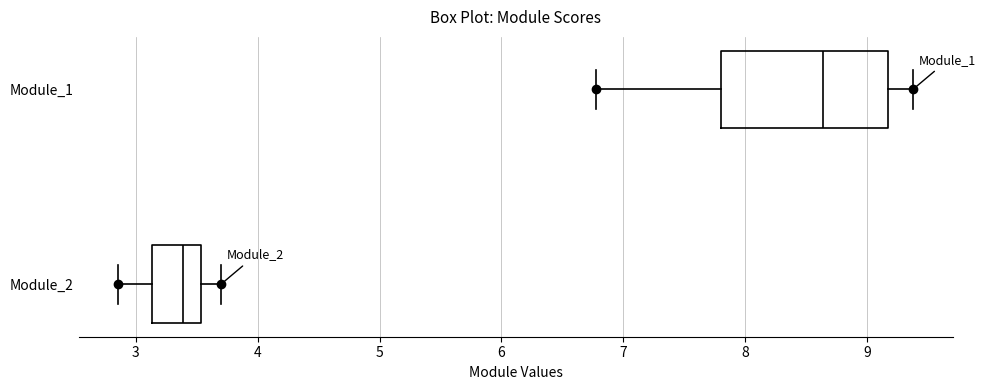

Reading bottom to top, transcribe this box plot: for each box, give where its median line is, the range the box spans, and where its two whiskers end, as read against the x-axis. The values are not printed on the chart, so give them approximately, as read against the axis.

Module_2: median 3.4, box 3.1 to 3.5, whiskers 2.9 to 3.7
Module_1: median 8.6, box 7.8 to 9.2, whiskers 6.8 to 9.4